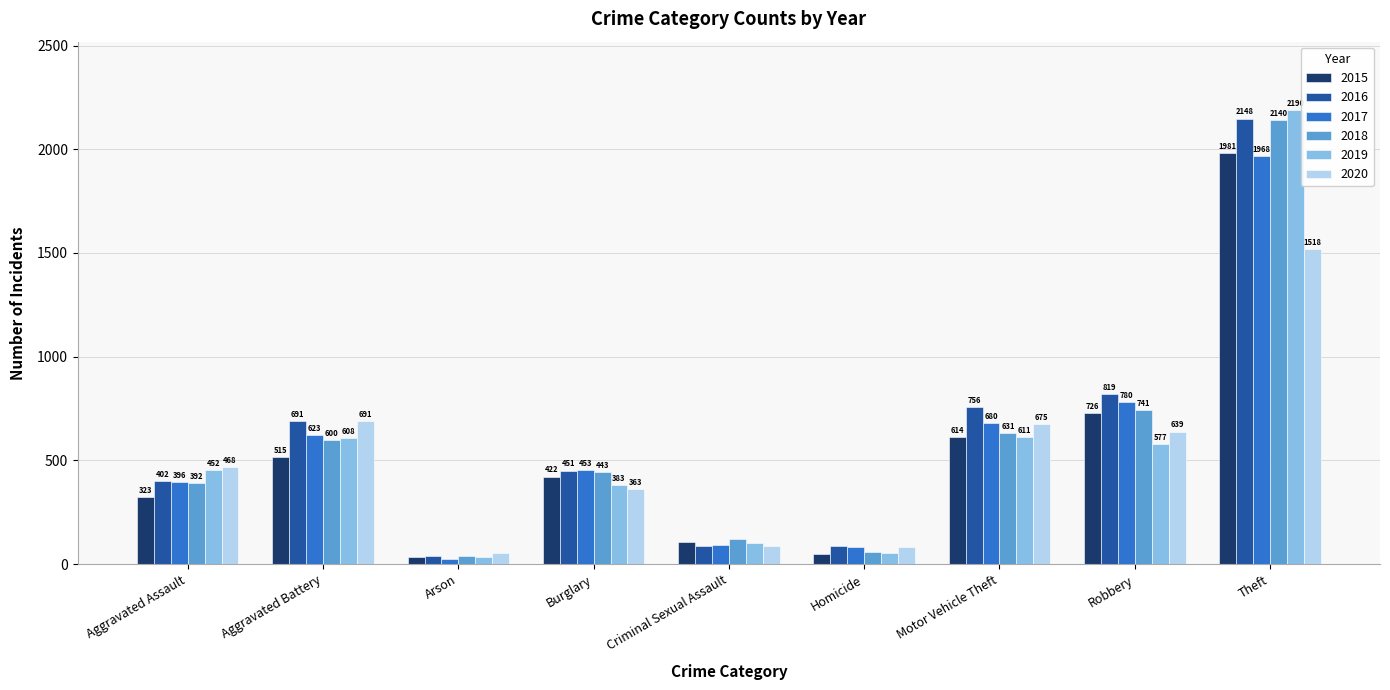

What is the label of the 3rd bar from the left?

Arson